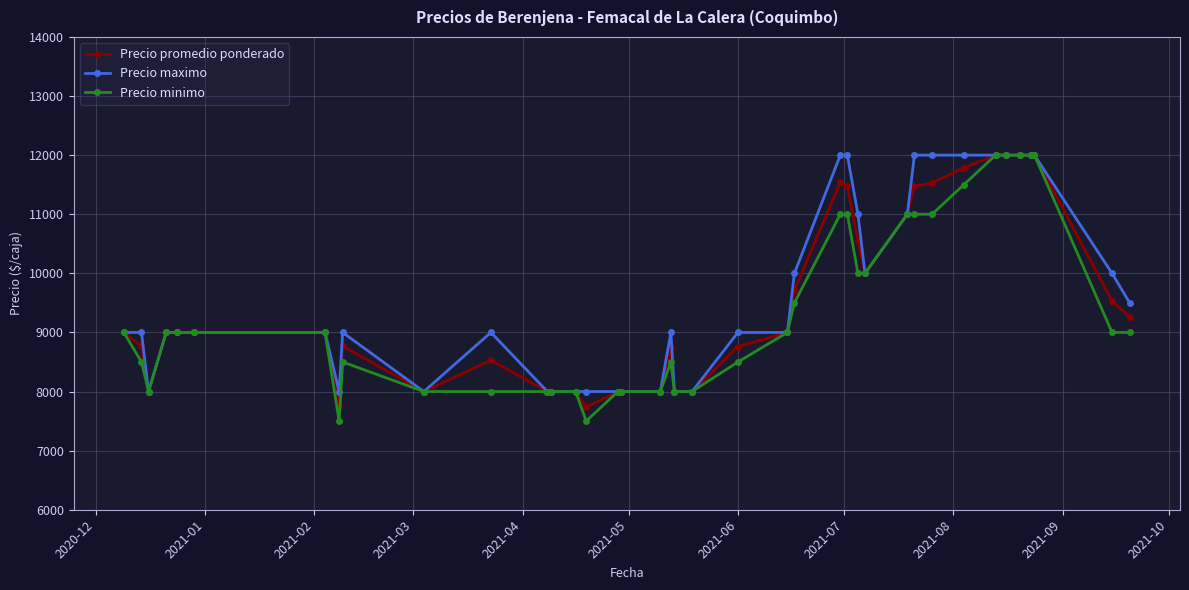

What is the value of the Precio maximo point at the 19th from the left?

9000